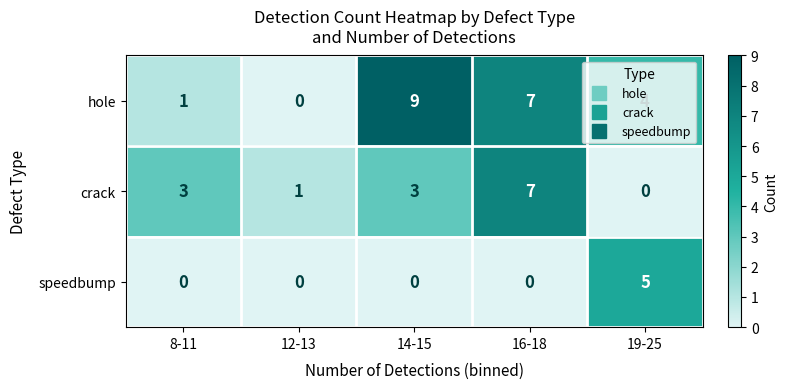

How many distinct data groups are displayed?

3